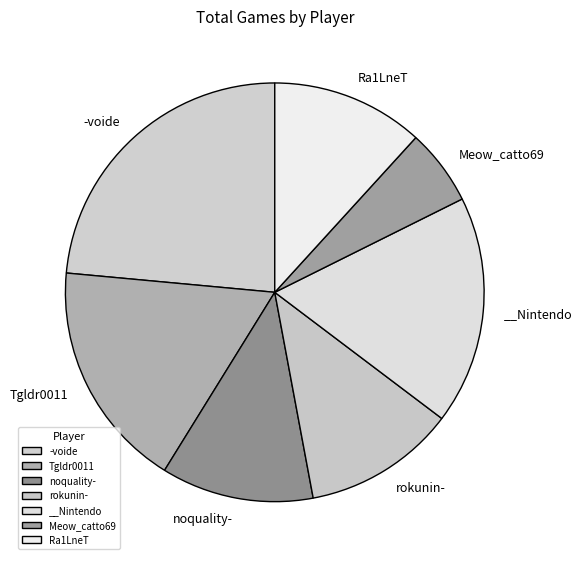

What is the largest slice in the pie chart?

-voide